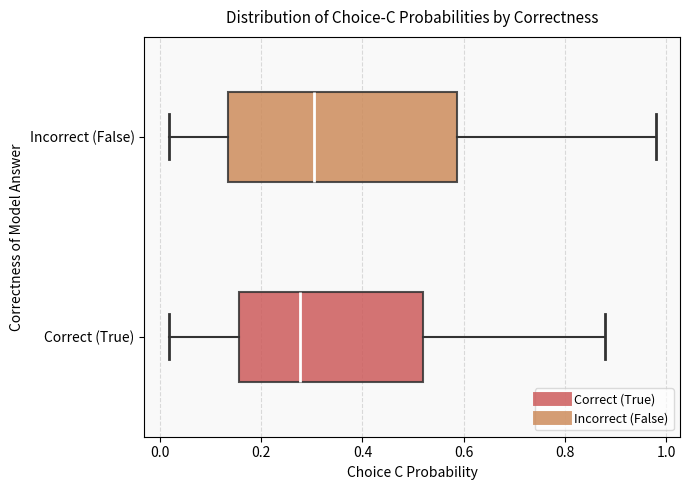

Reading bottom to top, transcribe this box plot: for each box, give where its median line is, the range the box spans, and where its two whiskers end, as read against the x-axis. The values are not printed on the chart, so give them approximately, as read against the axis.

Correct (True): median 0.28, box 0.16 to 0.52, whiskers 0.02 to 0.88
Incorrect (False): median 0.30, box 0.14 to 0.58, whiskers 0.02 to 0.98